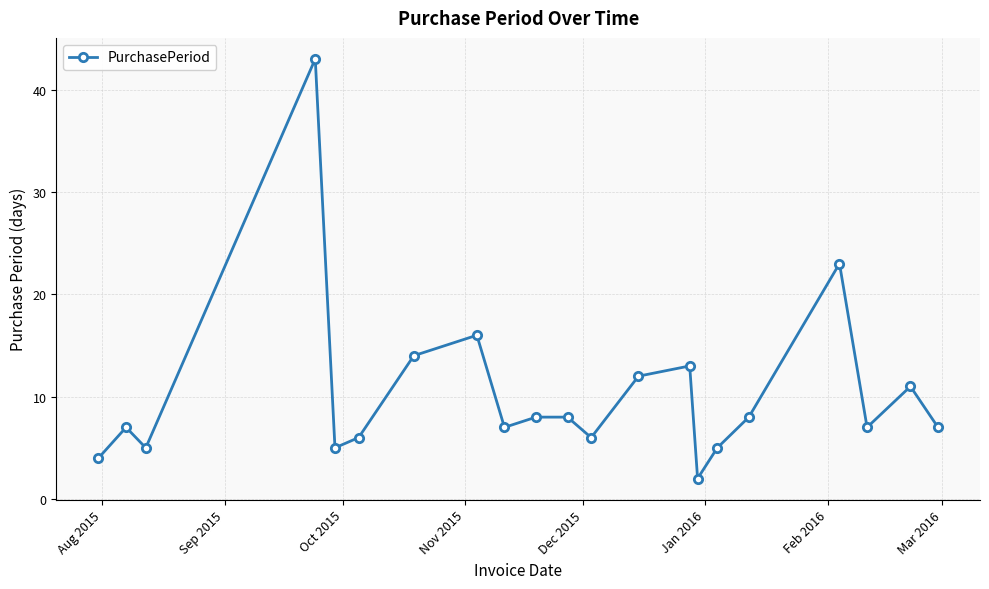

What is the value of the 10th point from the left?

8